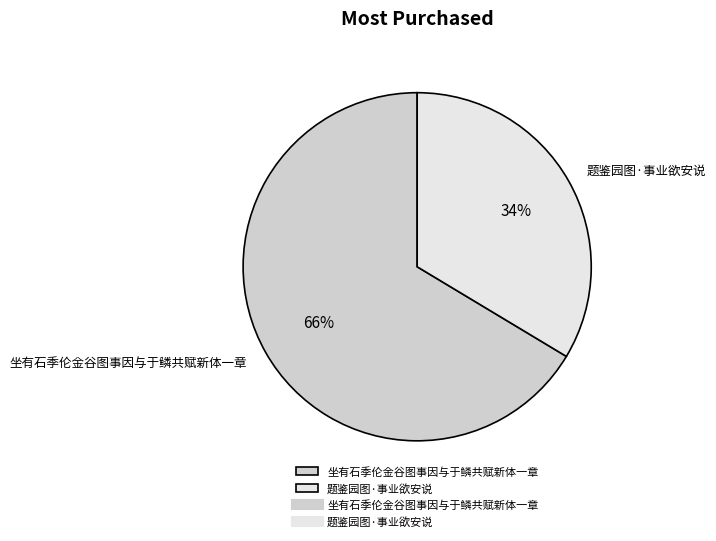

To the nearest percent, what portion does 题鉴园图·事业欲安说 represent?

34%